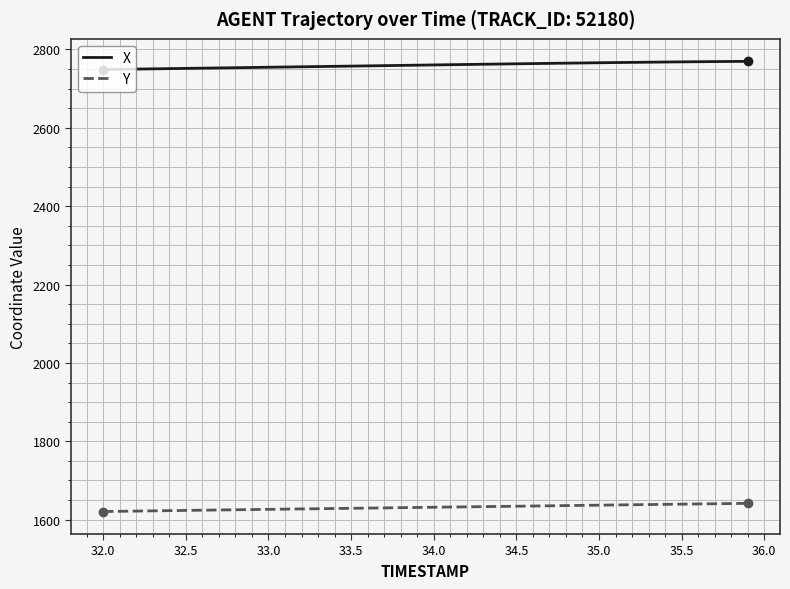

List the series in order of their overall mean, highest first.

X, Y